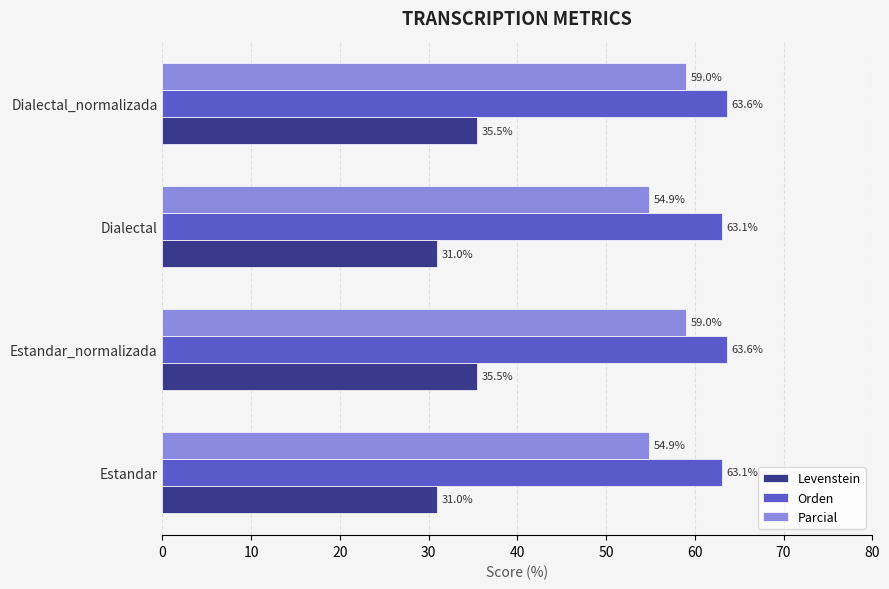

Which series has the widest spread of values?

Levenstein